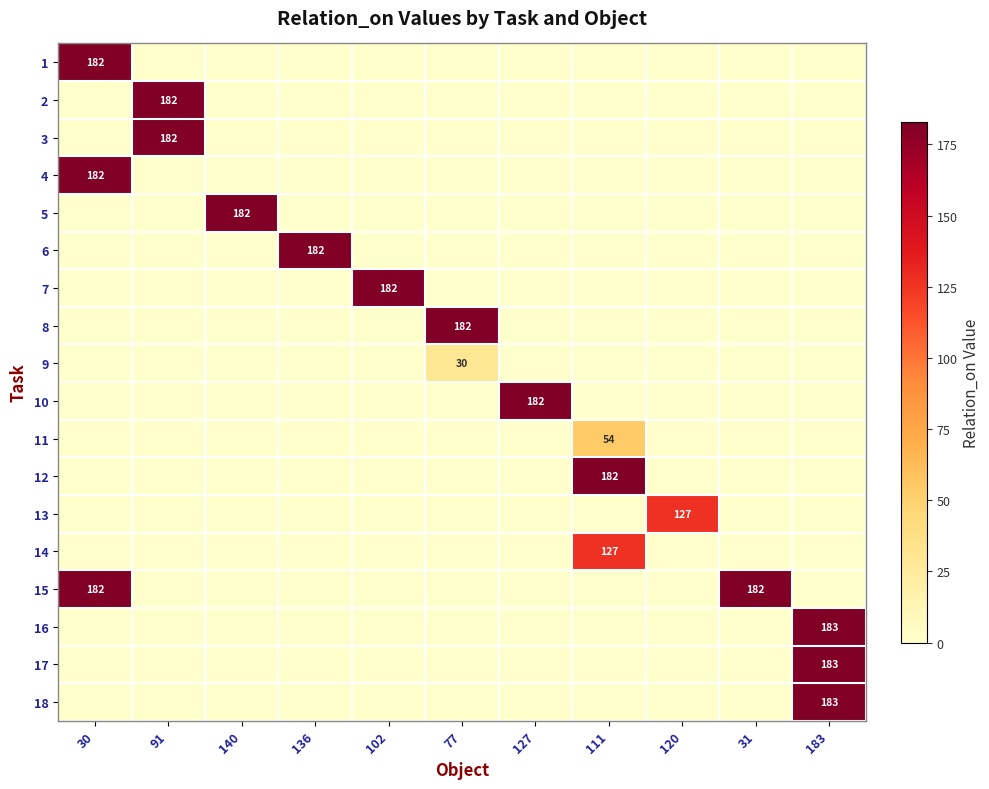

True or false: 1 has a value of 182 at 30.

True